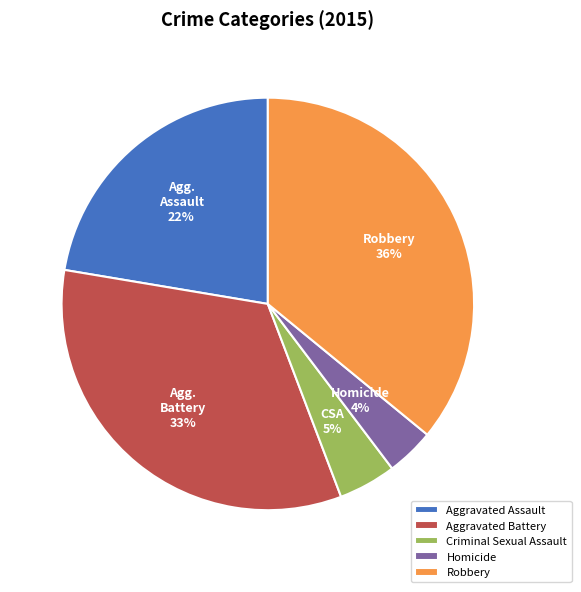

Rank the categories by value from lowest to highest.

Homicide, Criminal Sexual Assault, Aggravated Assault, Aggravated Battery, Robbery